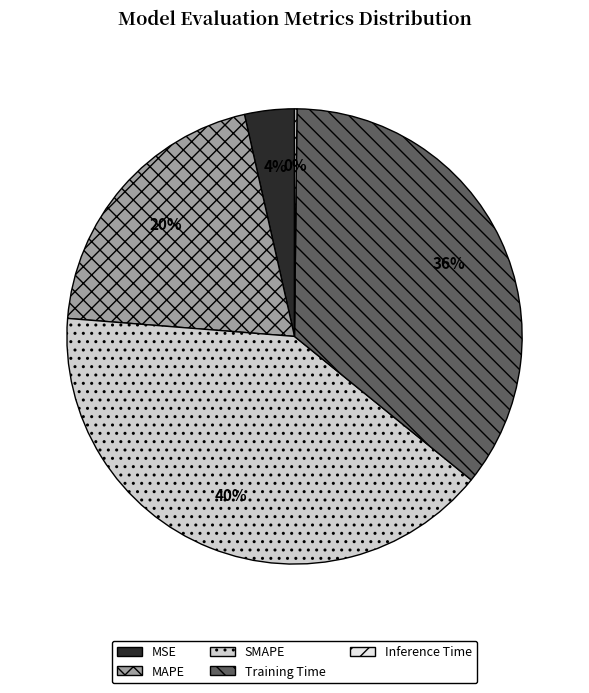

Combined, do MAPE and MSE account for over 50%?

No